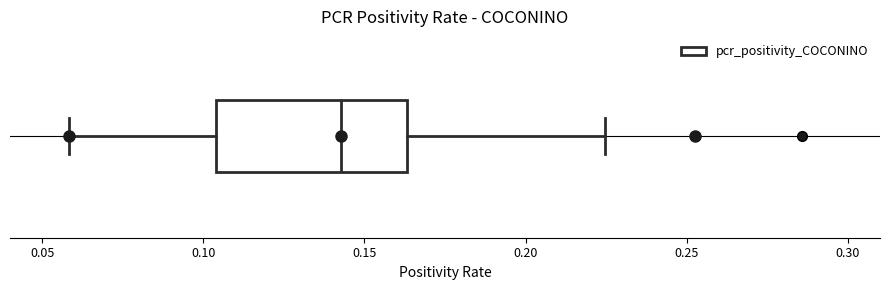

Where does the right whisker of the box end on the x-axis? The values are not printed on the chart, so give them approximately, as read against the axis.

0.225